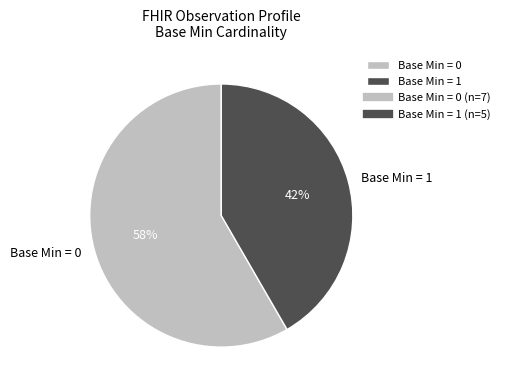

To the nearest percent, what is the combined percentage of Base Min = 0 and Base Min = 1?

100%